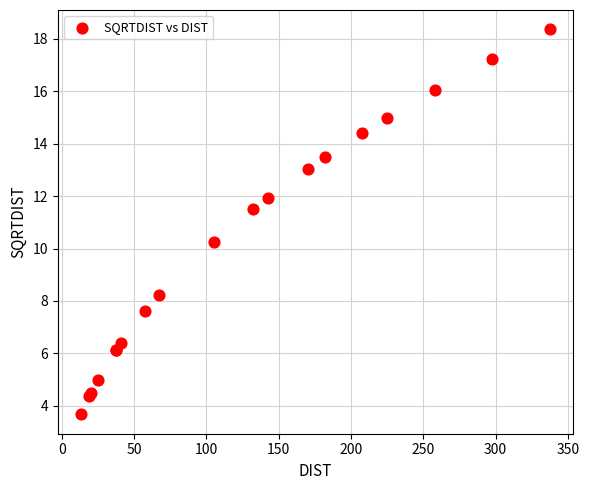

What Y value in the scatter plot is closest to 11?

11.5